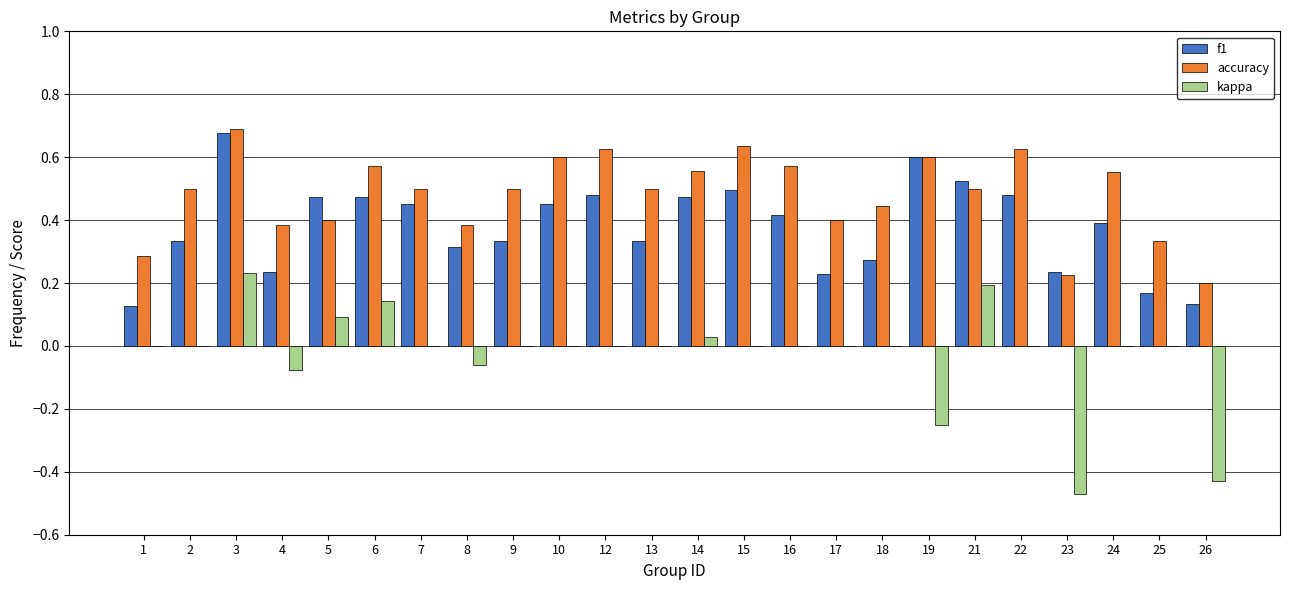

Is it true that f1 equals 0.3 at 10?

False